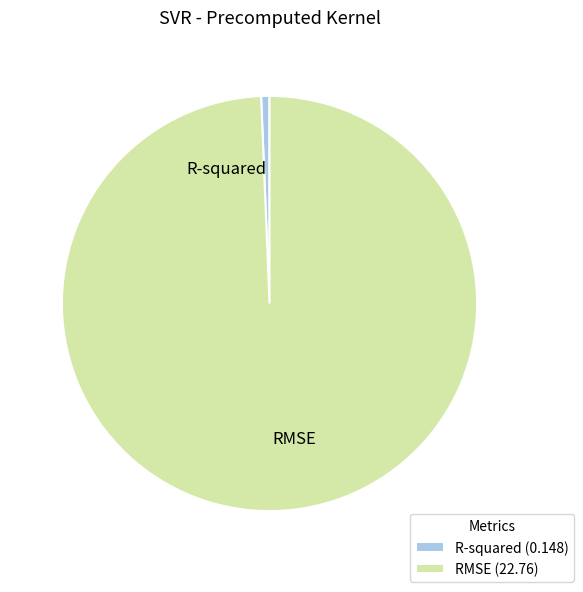

Which category has the smallest portion of the pie?

R-squared